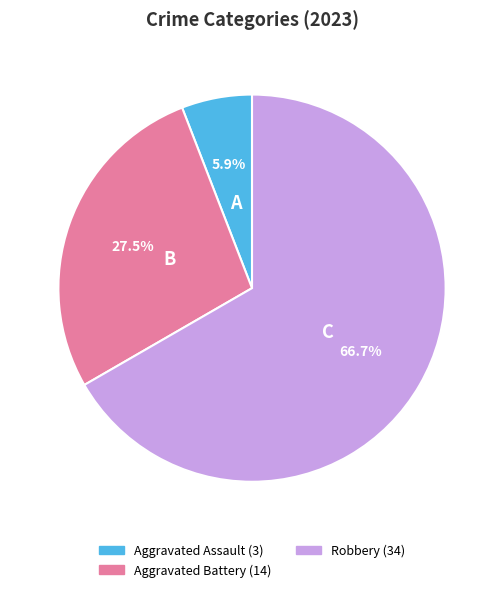

Does any single category account for the majority?

Yes